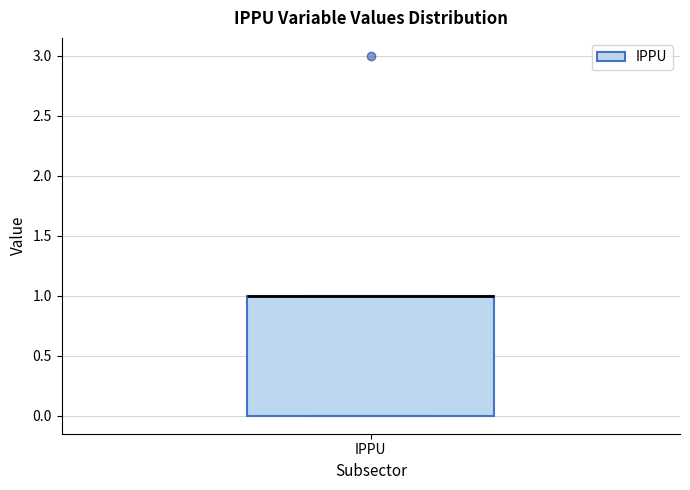

Where is the upper edge of the box for IPPU on the y-axis? The values are not printed on the chart, so give them approximately, as read against the axis.

1